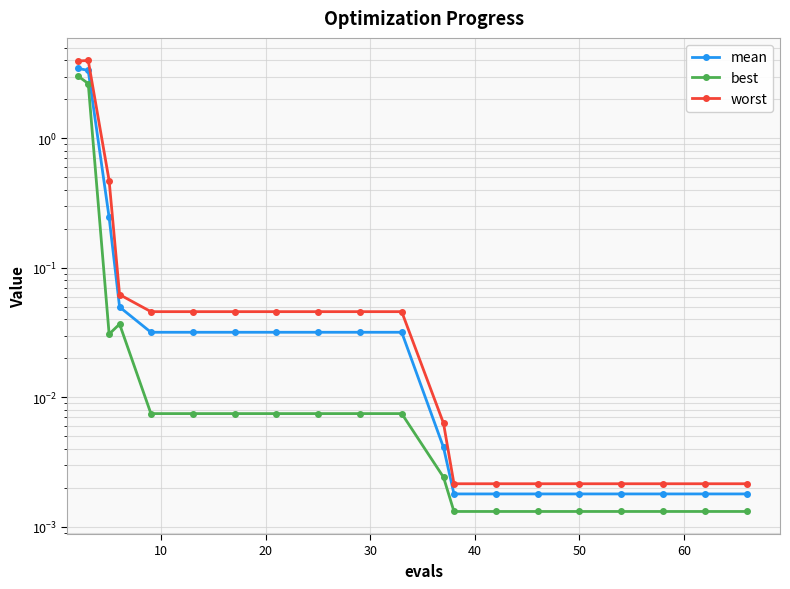

List the series in order of their peak value, highest first.

worst, mean, best